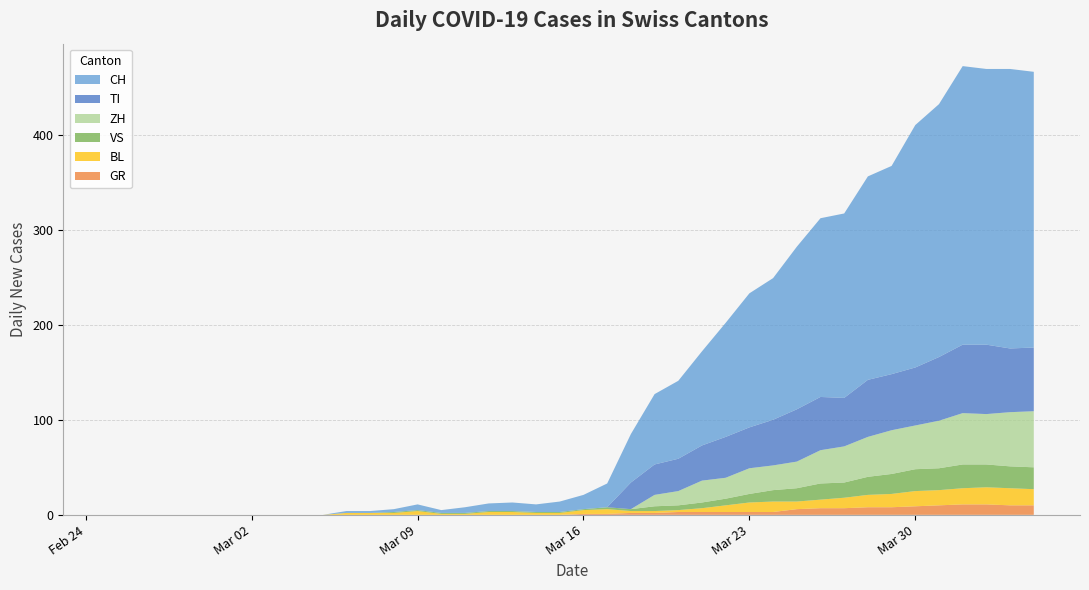

Reading left to right, list all the values displayed in this chart.

CH: 2020-02-25=0	2020-02-26=0	2020-02-27=0	2020-02-28=0	2020-02-29=0	2020-03-01=0	2020-03-02=0	2020-03-03=0	2020-03-04=0	2020-03-05=0	2020-03-06=2	2020-03-07=2	2020-03-08=3	2020-03-09=6	2020-03-10=3	2020-03-11=6	2020-03-12=8	2020-03-13=9	2020-03-14=8	2020-03-15=11	2020-03-16=15	2020-03-17=25	2020-03-18=51	2020-03-19=74	2020-03-20=82	2020-03-21=99	2020-03-22=120	2020-03-23=141	2020-03-24=149	2020-03-25=171	2020-03-26=188	2020-03-27=194	2020-03-28=214	2020-03-29=219	2020-03-30=255	2020-03-31=266	2020-04-01=293	2020-04-02=290	2020-04-03=294	2020-04-04=290
TI: 2020-02-25=0	2020-02-26=0	2020-02-27=0	2020-02-28=0	2020-02-29=0	2020-03-01=0	2020-03-02=0	2020-03-03=0	2020-03-04=0	2020-03-05=0	2020-03-06=0	2020-03-07=0	2020-03-08=0	2020-03-09=0	2020-03-10=0	2020-03-11=0	2020-03-12=0	2020-03-13=0	2020-03-14=0	2020-03-15=0	2020-03-16=0	2020-03-17=0	2020-03-18=28	2020-03-19=32	2020-03-20=34	2020-03-21=37	2020-03-22=43	2020-03-23=43	2020-03-24=48	2020-03-25=55	2020-03-26=56	2020-03-27=51	2020-03-28=60	2020-03-29=59	2020-03-30=61	2020-03-31=67	2020-04-01=72	2020-04-02=73	2020-04-03=67	2020-04-04=67
ZH: 2020-02-25=0	2020-02-26=0	2020-02-27=0	2020-02-28=0	2020-02-29=0	2020-03-01=0	2020-03-02=0	2020-03-03=0	2020-03-04=0	2020-03-05=0	2020-03-06=0	2020-03-07=0	2020-03-08=0	2020-03-09=0	2020-03-10=0	2020-03-11=0	2020-03-12=0	2020-03-13=0	2020-03-14=0	2020-03-15=0	2020-03-16=0	2020-03-17=0	2020-03-18=0	2020-03-19=12	2020-03-20=15	2020-03-21=23	2020-03-22=22	2020-03-23=27	2020-03-24=26	2020-03-25=28	2020-03-26=35	2020-03-27=38	2020-03-28=42	2020-03-29=46	2020-03-30=46	2020-03-31=50	2020-04-01=54	2020-04-02=53	2020-04-03=57	2020-04-04=59
BL: 2020-02-25=0	2020-02-26=0	2020-02-27=0	2020-02-28=0	2020-02-29=0	2020-03-01=0	2020-03-02=0	2020-03-03=0	2020-03-04=0	2020-03-05=0	2020-03-06=2	2020-03-07=2	2020-03-08=2	2020-03-09=4	2020-03-10=1	2020-03-11=1	2020-03-12=3	2020-03-13=3	2020-03-14=2	2020-03-15=2	2020-03-16=4	2020-03-17=5	2020-03-18=2	2020-03-19=2	2020-03-20=2	2020-03-21=4	2020-03-22=7	2020-03-23=10	2020-03-24=11	2020-03-25=8	2020-03-26=9	2020-03-27=11	2020-03-28=13	2020-03-29=14	2020-03-30=16	2020-03-31=16	2020-04-01=17	2020-04-02=18	2020-04-03=18	2020-04-04=17
GR: 2020-02-25=0	2020-02-26=0	2020-02-27=0	2020-02-28=0	2020-02-29=0	2020-03-01=0	2020-03-02=0	2020-03-03=0	2020-03-04=0	2020-03-05=0	2020-03-06=0	2020-03-07=0	2020-03-08=0	2020-03-09=0	2020-03-10=0	2020-03-11=0	2020-03-12=0	2020-03-13=0	2020-03-14=0	2020-03-15=0	2020-03-16=1	2020-03-17=1	2020-03-18=2	2020-03-19=2	2020-03-20=3	2020-03-21=3	2020-03-22=3	2020-03-23=3	2020-03-24=3	2020-03-25=6	2020-03-26=7	2020-03-27=7	2020-03-28=8	2020-03-29=8	2020-03-30=9	2020-03-31=10	2020-04-01=11	2020-04-02=11	2020-04-03=10	2020-04-04=10
VS: 2020-02-25=0	2020-02-26=0	2020-02-27=0	2020-02-28=0	2020-02-29=0	2020-03-01=0	2020-03-02=0	2020-03-03=0	2020-03-04=0	2020-03-05=0	2020-03-06=0	2020-03-07=0	2020-03-08=1	2020-03-09=1	2020-03-10=1	2020-03-11=1	2020-03-12=1	2020-03-13=1	2020-03-14=1	2020-03-15=1	2020-03-16=1	2020-03-17=2	2020-03-18=2	2020-03-19=5	2020-03-20=5	2020-03-21=6	2020-03-22=7	2020-03-23=9	2020-03-24=12	2020-03-25=14	2020-03-26=17	2020-03-27=16	2020-03-28=19	2020-03-29=21	2020-03-30=23	2020-03-31=23	2020-04-01=25	2020-04-02=24	2020-04-03=23	2020-04-04=23